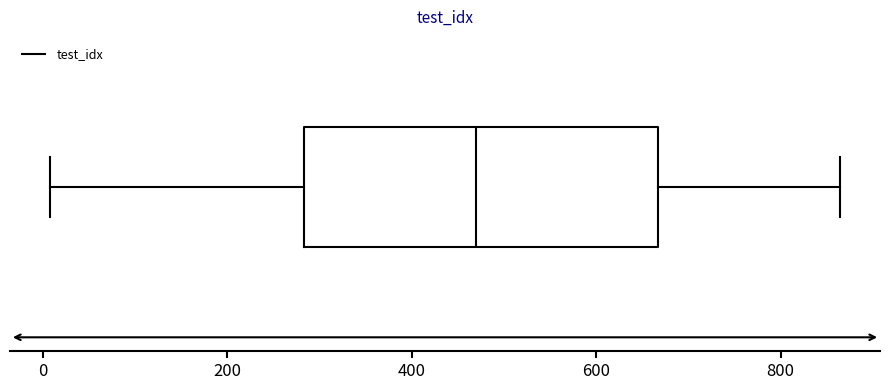

Transcribe this box plot: give where the median line is, the range the box spans, and where the two whiskers end, as read against the x-axis. The values are not printed on the chart, so give them approximately, as read against the axis.

median 480, box 280 to 660, whiskers 0 to 860